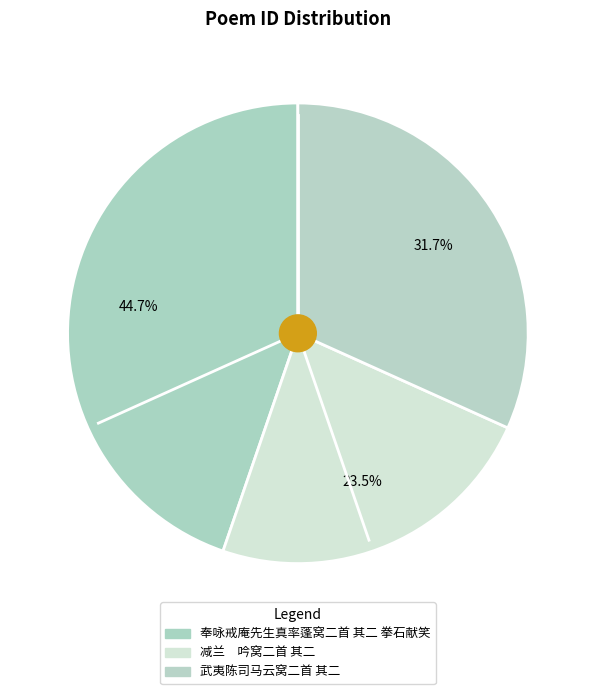

Count the number of slices in the pie.

3